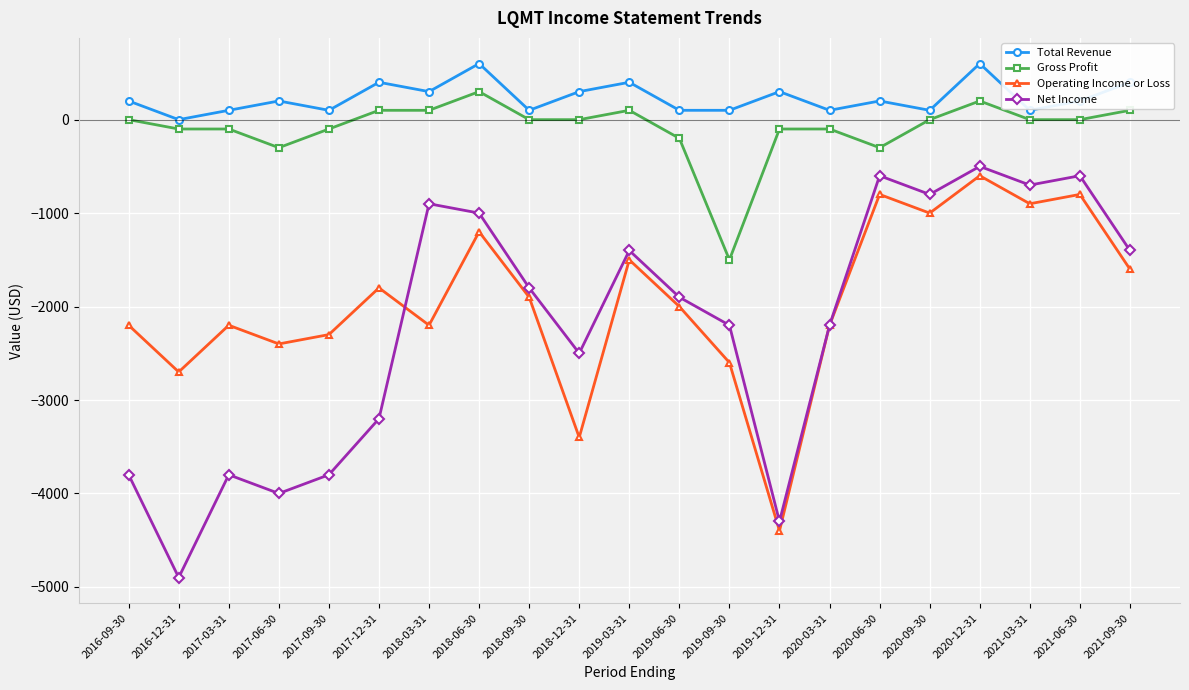

True or false: Net Income has a value of -1036 at 2017-09-30.

False